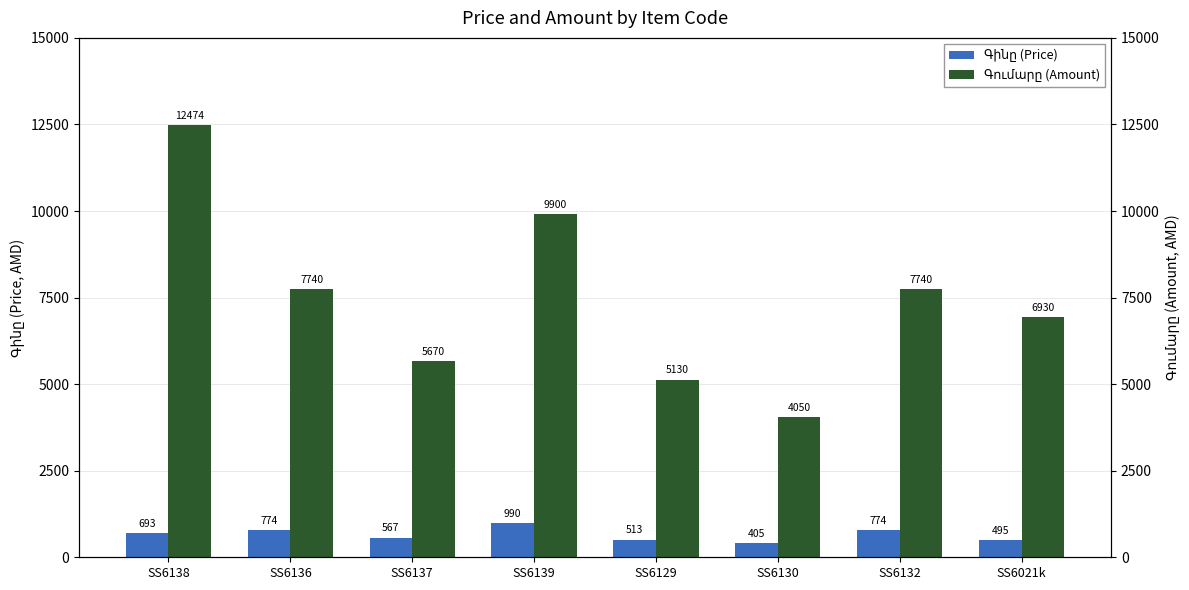

What is the label of the 1st bar from the right?

SS6021k